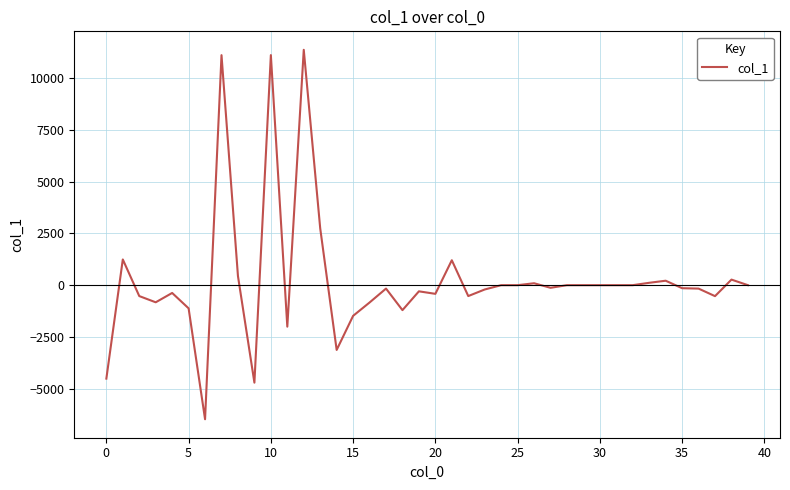

What is the smallest value displayed?

-6476.4